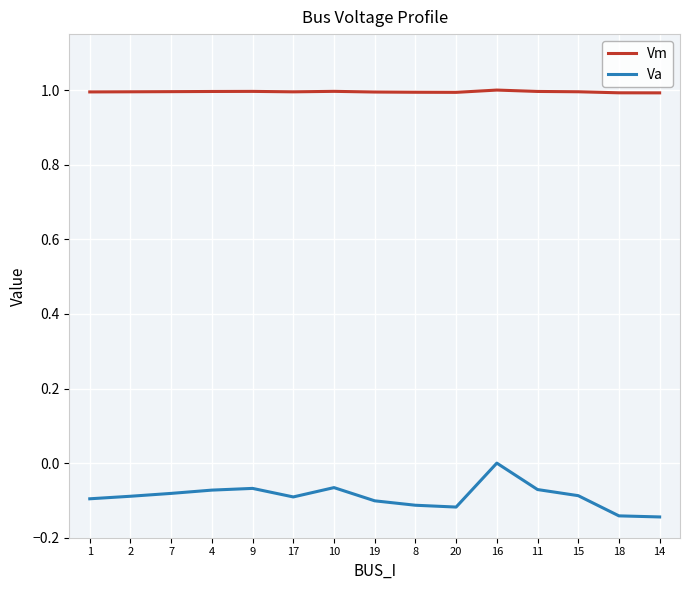

Is it true that Va equals -0.1 at 9?

True